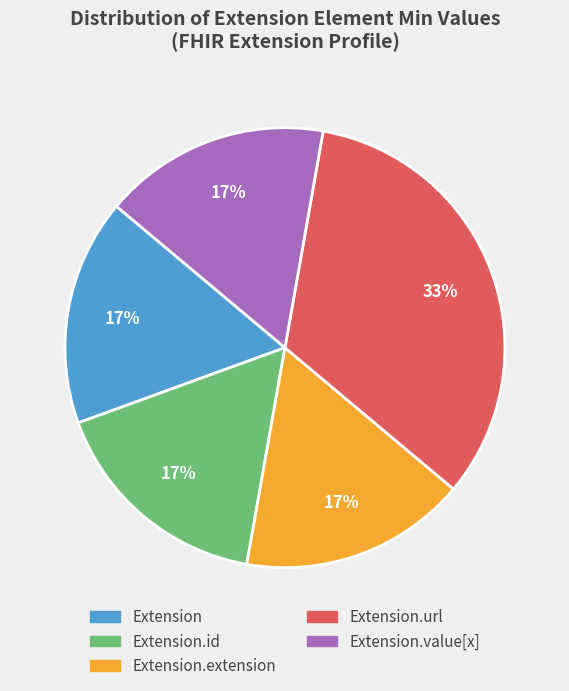

The Extension.id slice represents 17% of the pie. True or false?

True